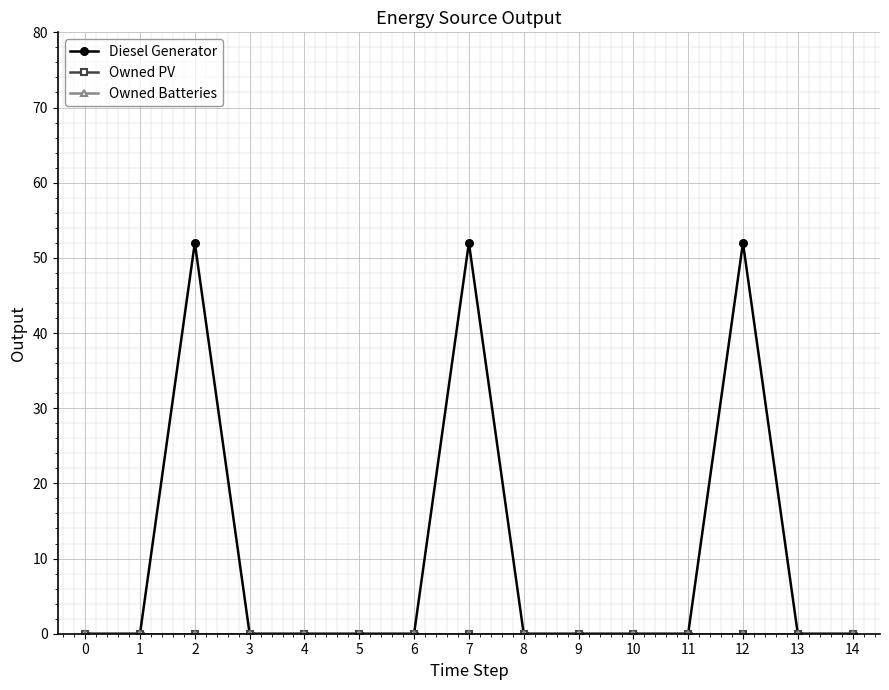

Does the chart have visible grid lines?

Yes